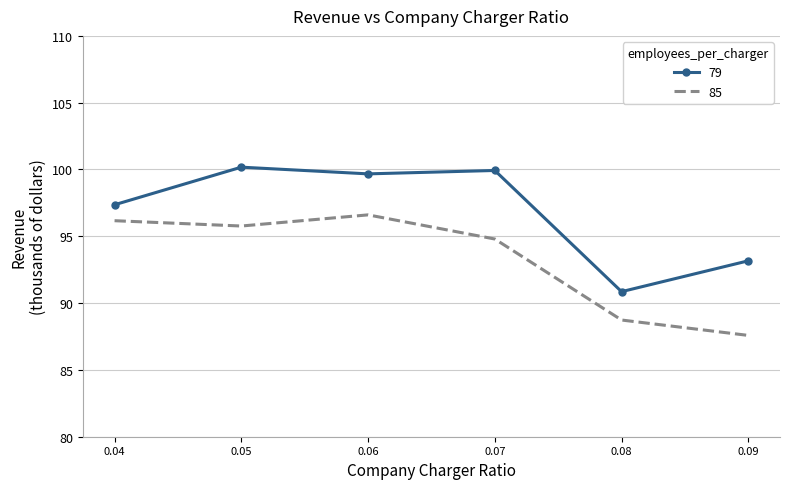

Where does the 79 series first go above 99?

0.05